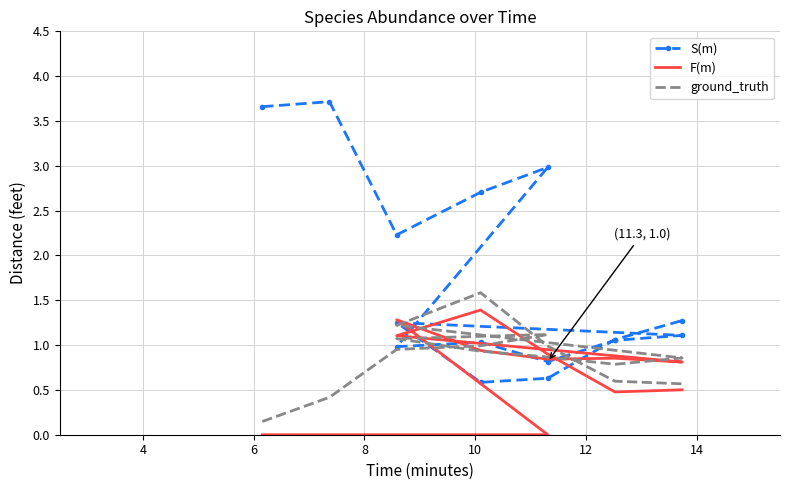

The ground_truth series shows 1.1 at 10. True or false?

True